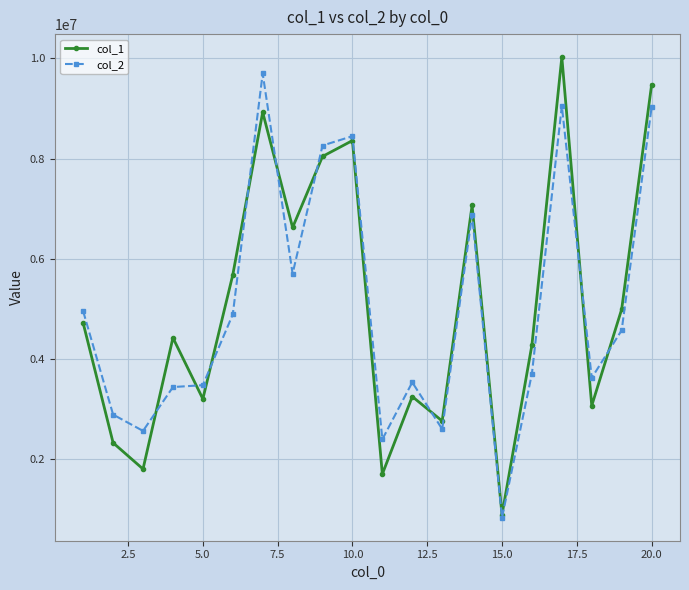

What is the value of the col_1 point at the 20th from the left?

9471108